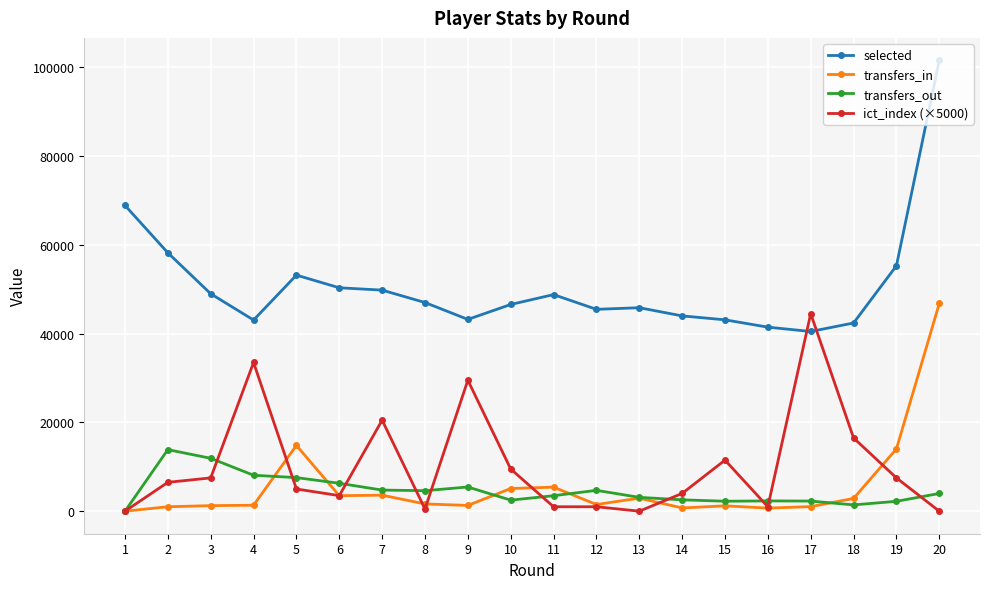

What is the average value of the ict_index (×5000) series?

10150